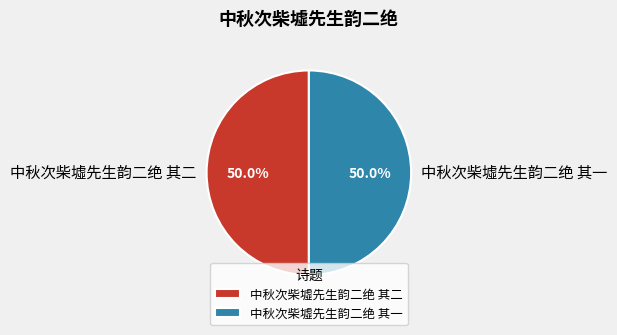

Do 中秋次柴墟先生韵二绝 其一 and 中秋次柴墟先生韵二绝 其二 together represent more than half of the pie?

Yes